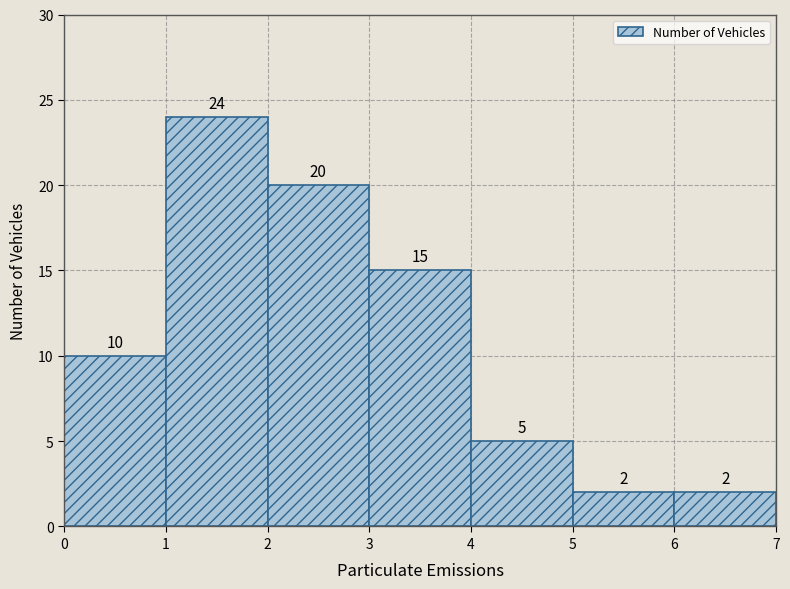

Reading left to right, list every bar in this chart as the range it spans on the x-axis followed by its height.

0 to 1: 10
1 to 2: 24
2 to 3: 20
3 to 4: 15
4 to 5: 5
5 to 6: 2
6 to 7: 2